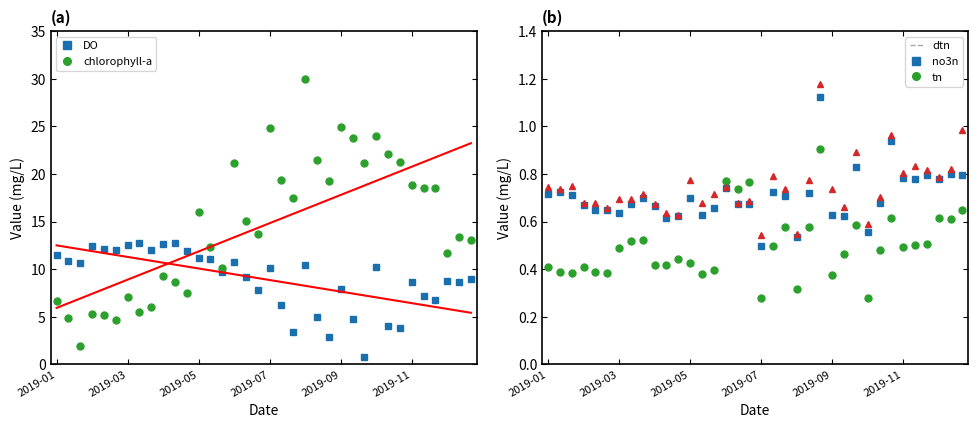

True or false: chlorophyll-a and tn intersect in this chart.

False